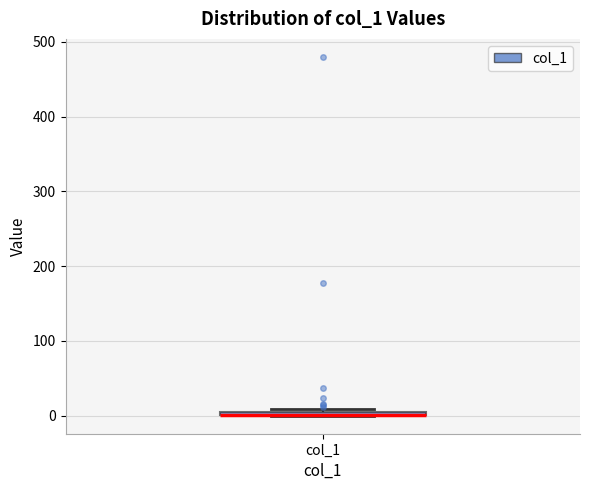

Where is the lower edge of the box for col_1 on the y-axis? The values are not printed on the chart, so give them approximately, as read against the axis.

0